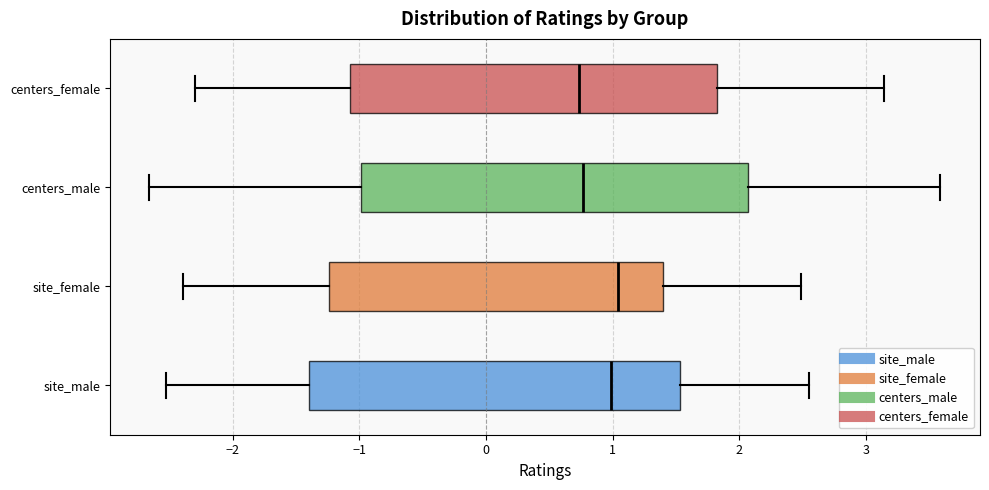

Reading bottom to top, read every box against the x-axis: the position of its median line, the range the box covers, and the ends of its whiskers. The values are not printed on the chart, so give them approximately, as read against the axis.

site_male: median 1.0, box -1.4 to 1.5, whiskers -2.5 to 2.6
site_female: median 1.0, box -1.2 to 1.4, whiskers -2.4 to 2.5
centers_male: median 0.8, box -1.0 to 2.1, whiskers -2.7 to 3.6
centers_female: median 0.7, box -1.1 to 1.8, whiskers -2.3 to 3.1